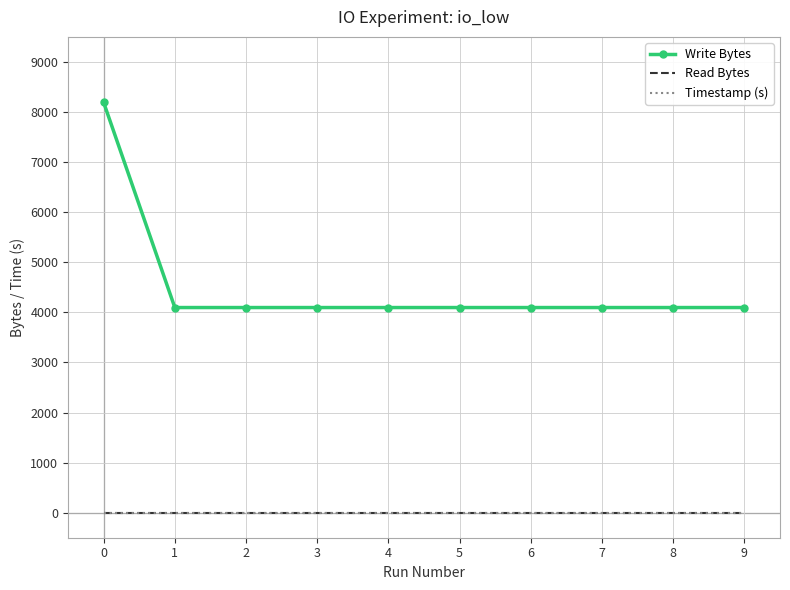

At which label does Write Bytes reach its minimum?

1